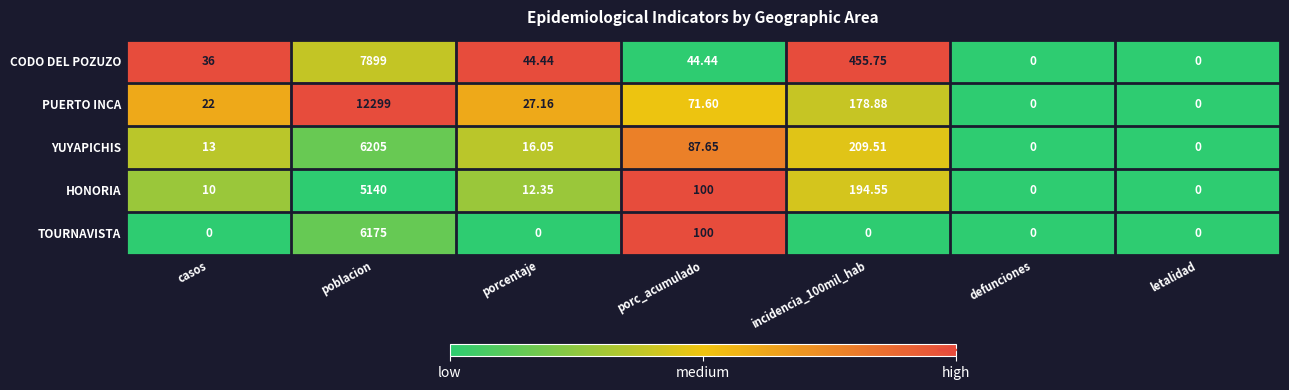

Is the value of TOURNAVISTA at porc_acumulado greater than the value of PUERTO INCA at porcentaje?

Yes